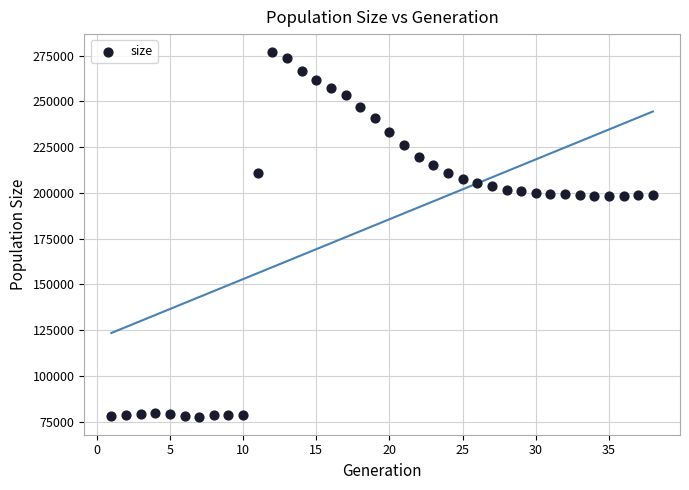

What is the range of X values (max minus min)?

37